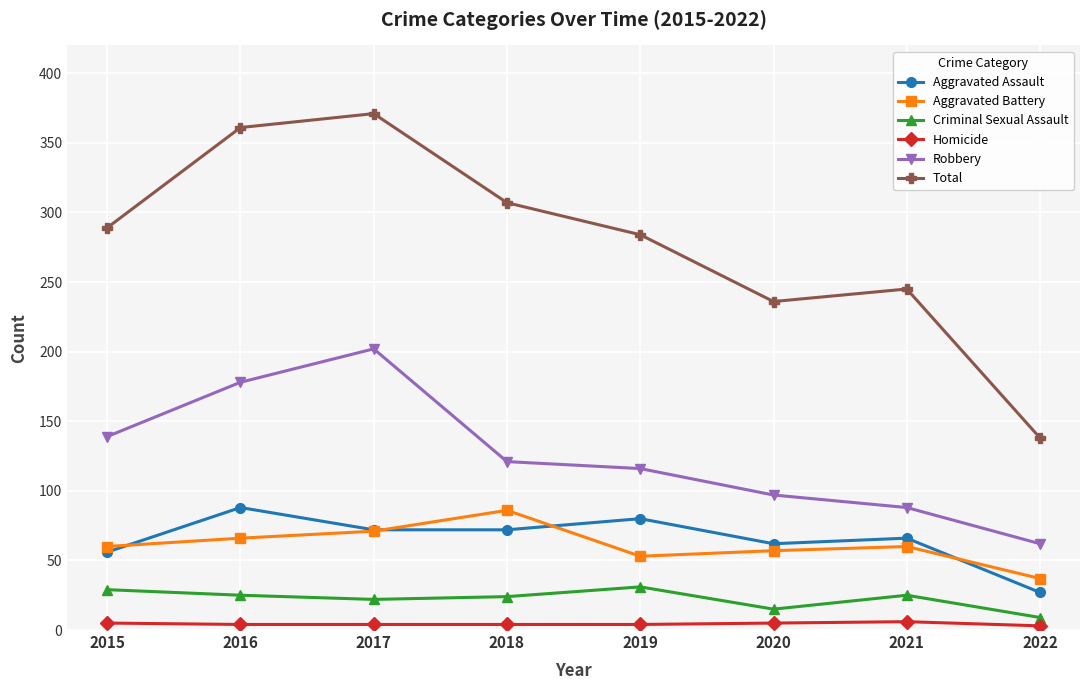

What is the value of the Homicide point at the 3rd from the left?

4